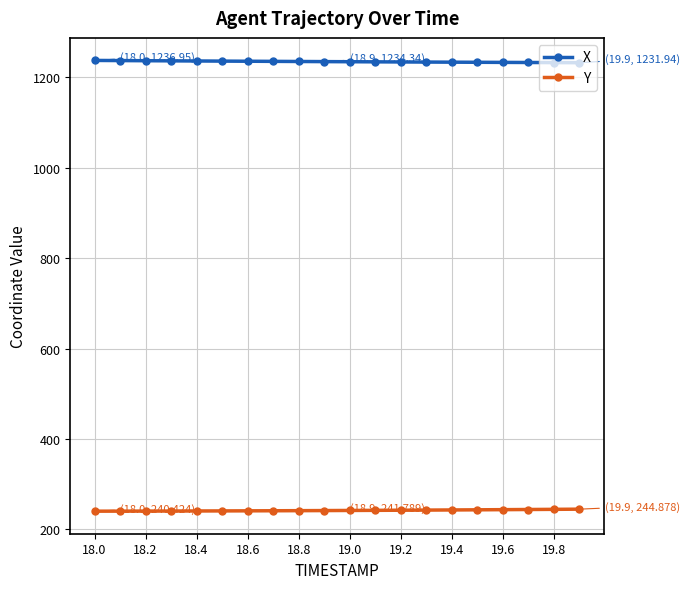

What is the minimum value shown in the chart?

240.4